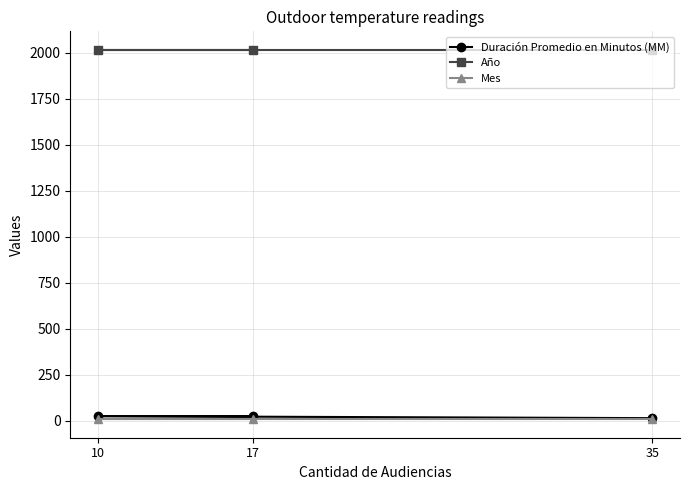

What is the value of the Duración Promedio en Minutos (MM) point at the 3rd from the left?

15